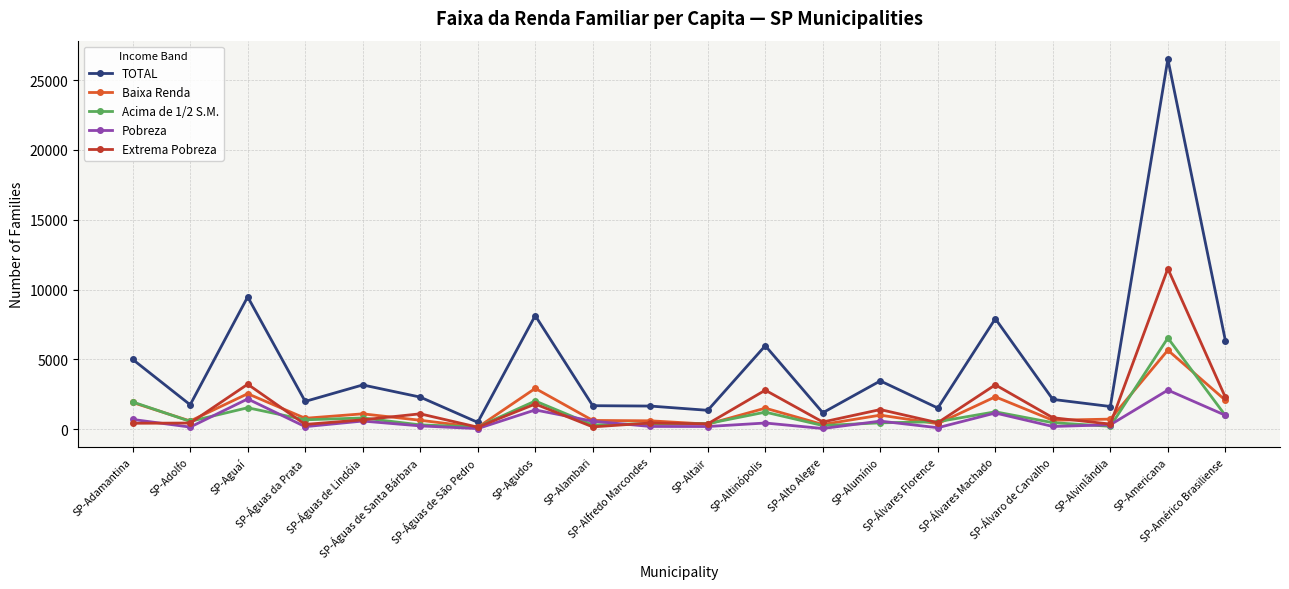

At which label does Pobreza first exceed 447?

SP-Adamantina